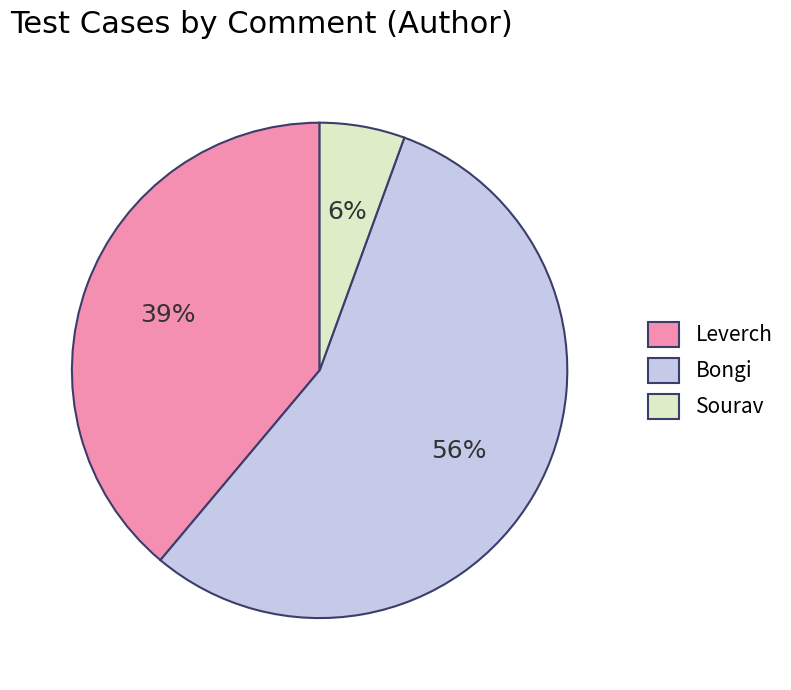

The Bongi slice represents 56% of the pie. True or false?

True